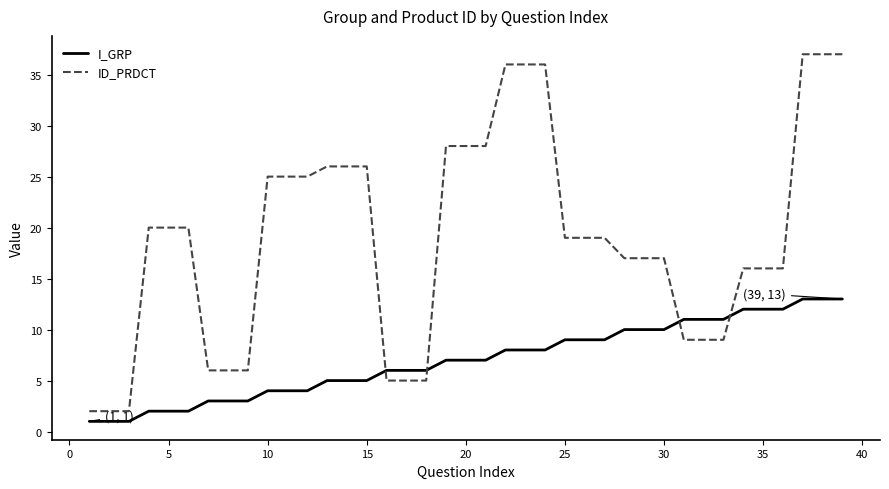

Does the chart display data point markers on the line(s)?

No